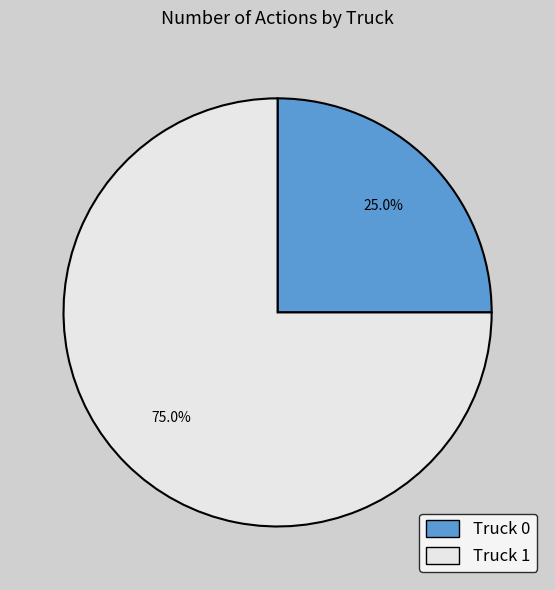

Is there a majority slice in this chart?

Yes